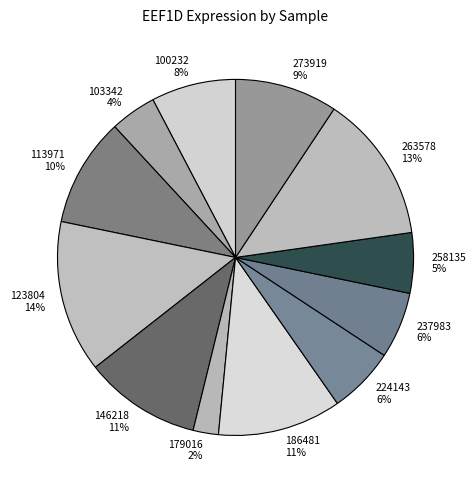

To the nearest percent, what is the difference between the largest and smallest slice percentages?

12%